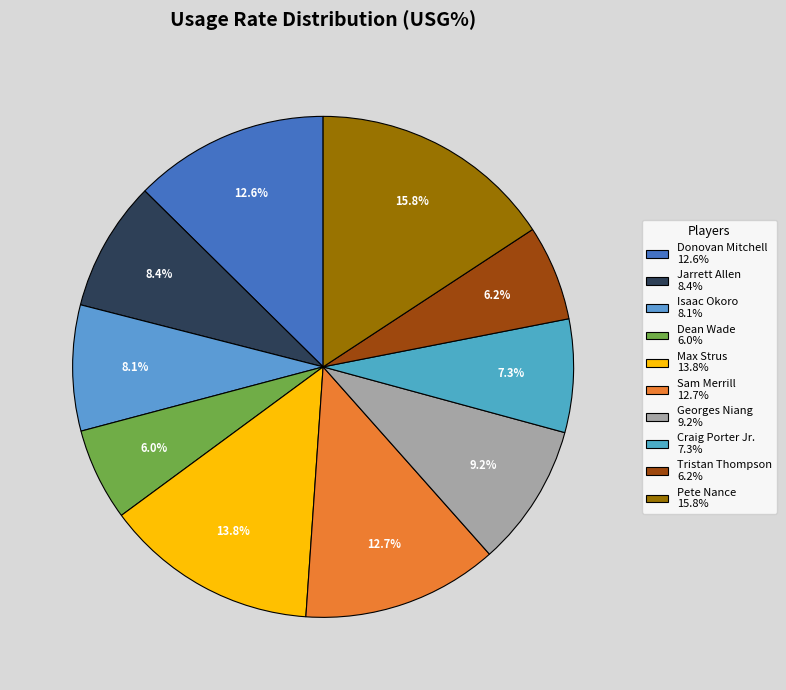

To the nearest percent, what is the difference between the Georges Niang and Pete Nance slice percentages?

7%